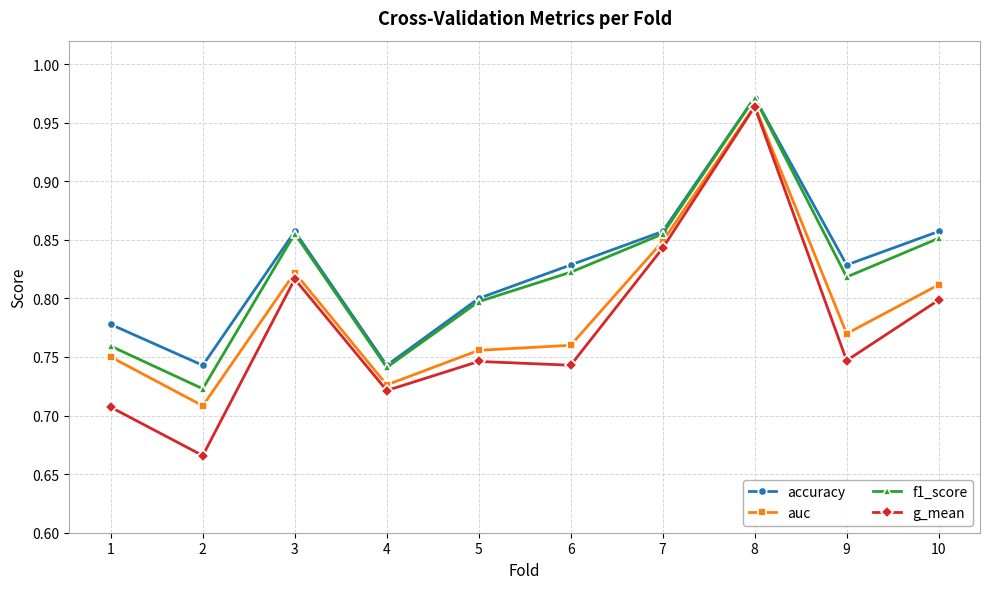

The auc series shows 0.8 at 1. True or false?

True